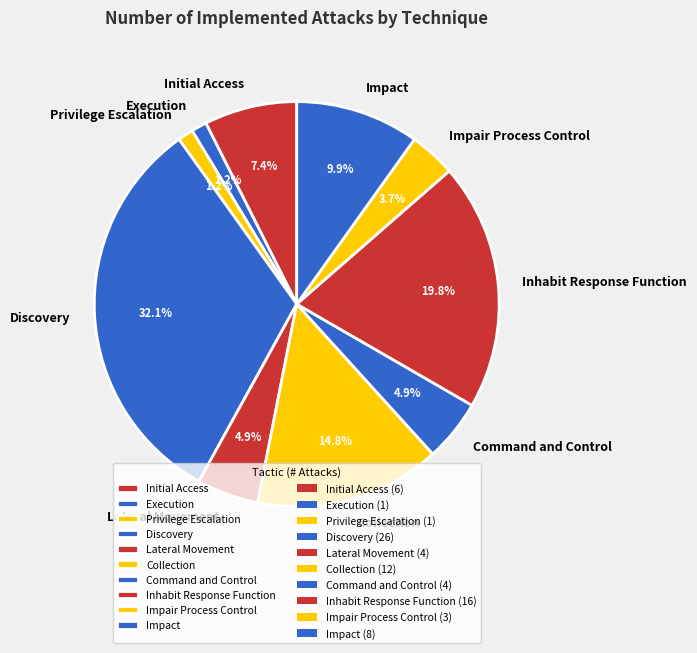

Count the number of slices in the pie.

10